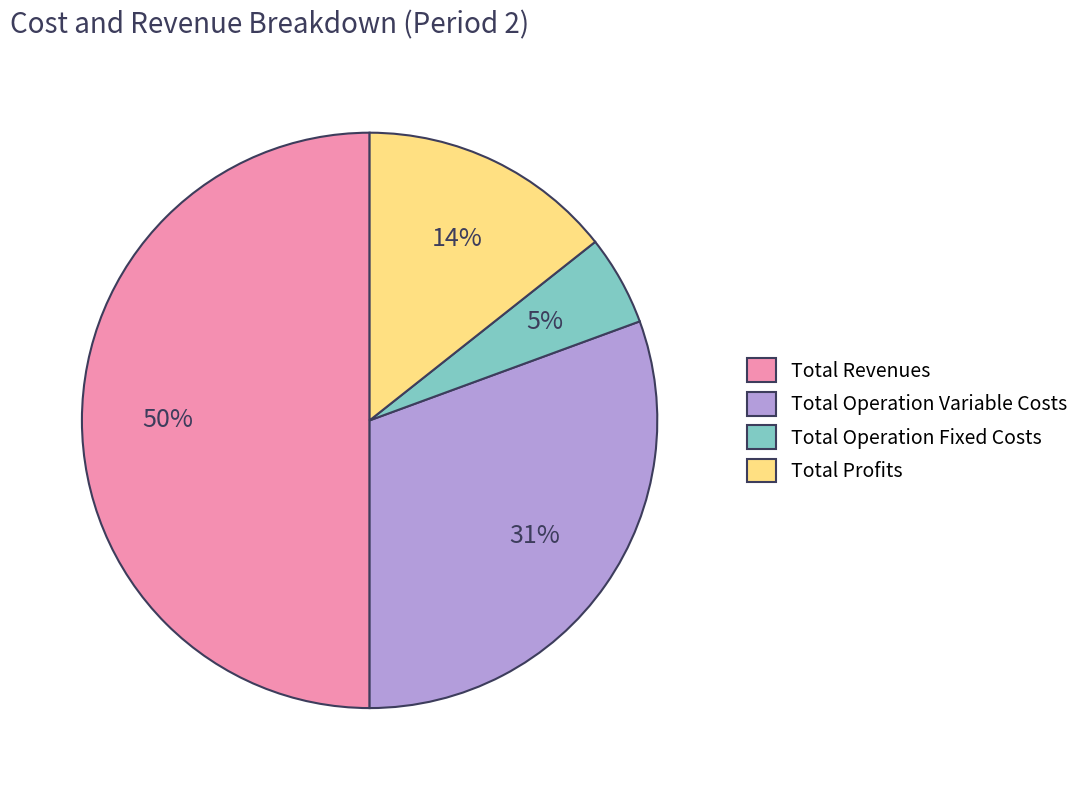

Rank the categories by value from lowest to highest.

Total Operation Fixed Costs, Total Profits, Total Operation Variable Costs, Total Revenues